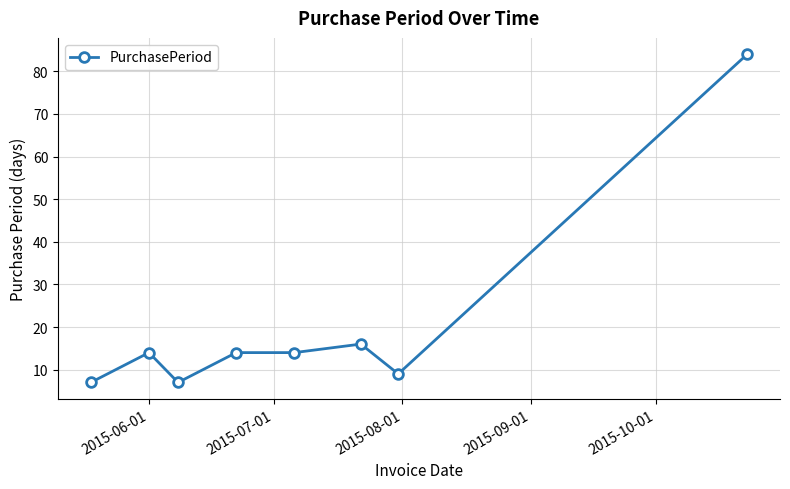

Reading left to right, transcribe all the data shown in this chart.

7	14	7	14	14	16	9	84